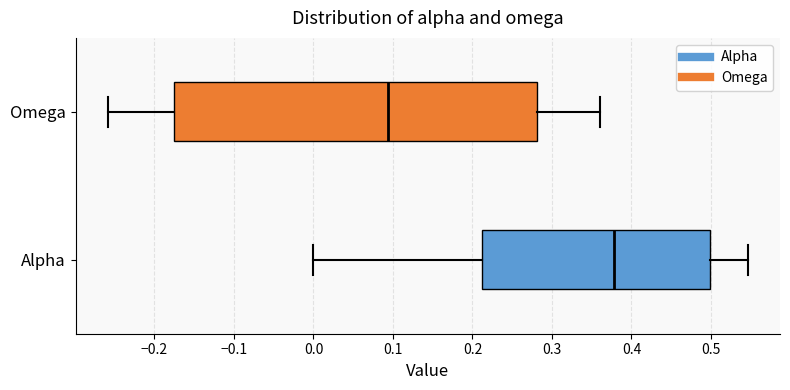

Which box's median line is the furthest to the left?

Omega